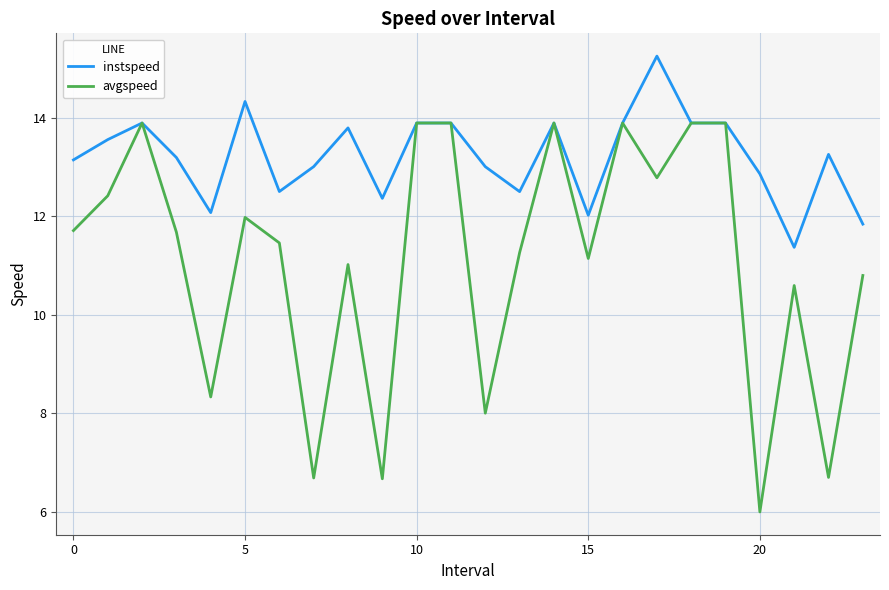

What is the maximum value for avgspeed?

13.9